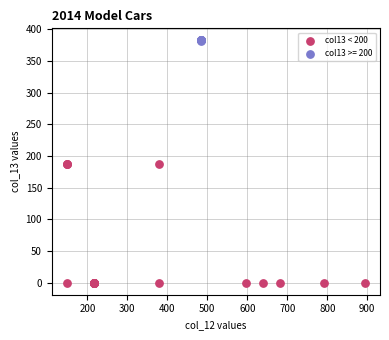

Which series has the widest spread of Y values?

col13 < 200